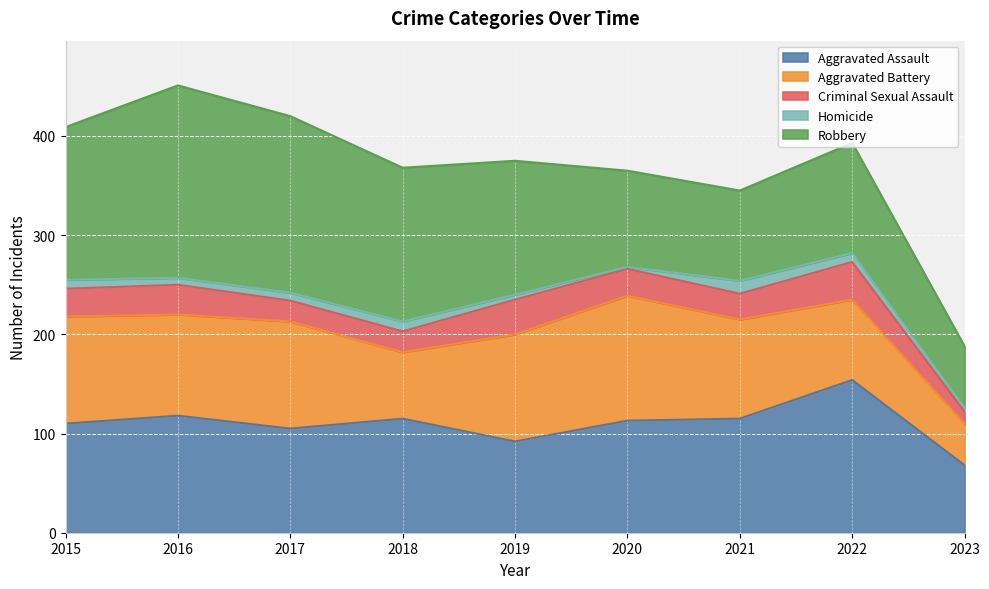

What is the maximum value shown in the chart?

194